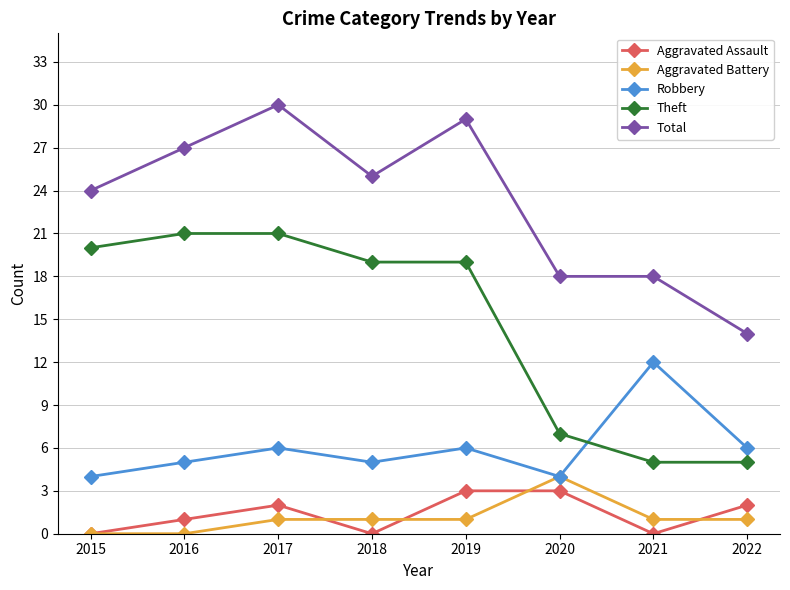

True or false: Theft and Total cross at least once.

False